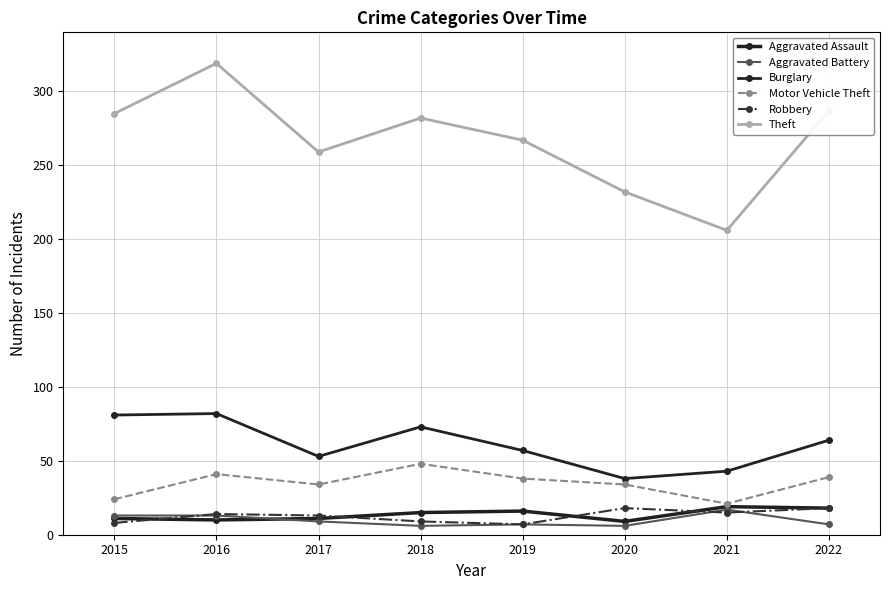

How many data points in Aggravated Assault are less than 15?

4